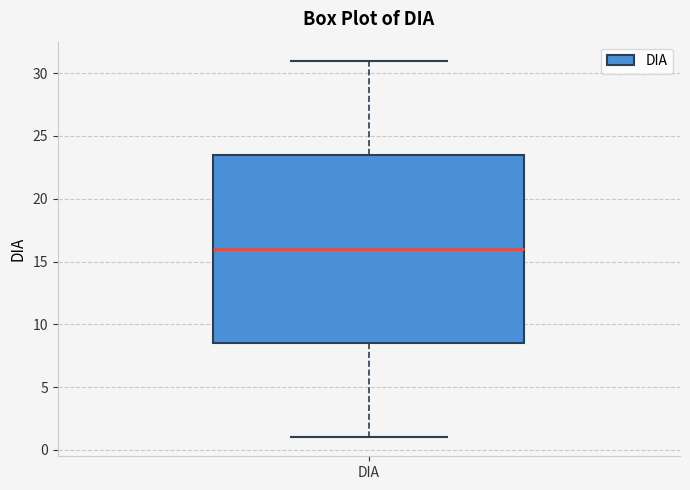

Read this box plot against the y-axis: the position of the median line, the range covered by the box, and the ends of both whiskers. The values are not printed on the chart, so give them approximately, as read against the axis.

median 16.0, box 8.5 to 23.5, whiskers 1.0 to 31.0